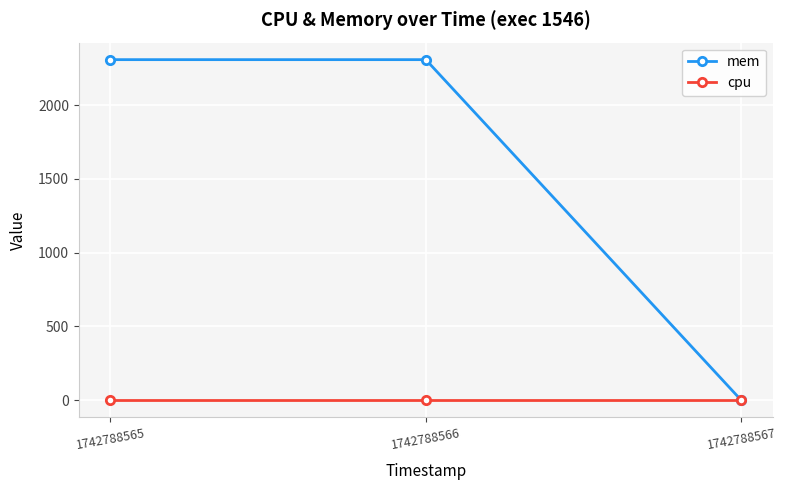

Which series has the largest range (max minus min)?

mem